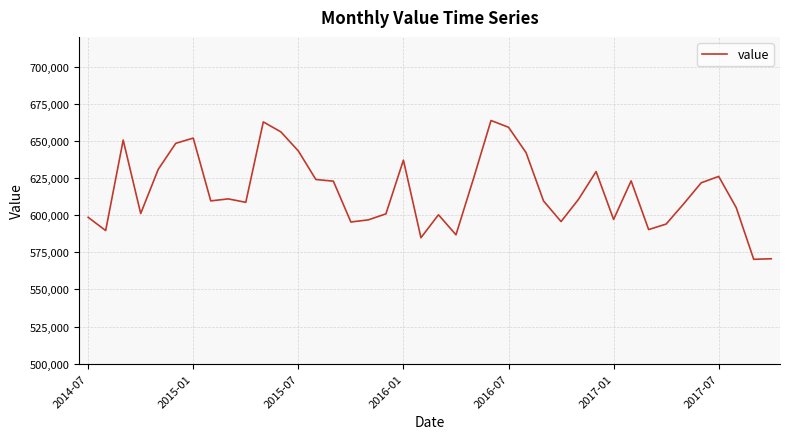

Does the chart have visible grid lines?

Yes